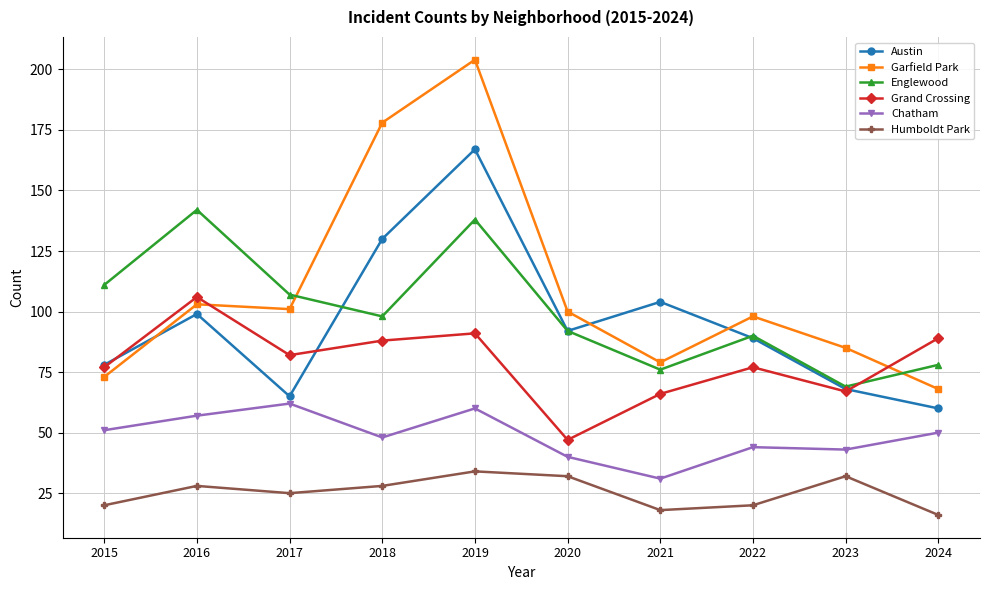

Which series changed the most between 2016 and 2017?

Englewood